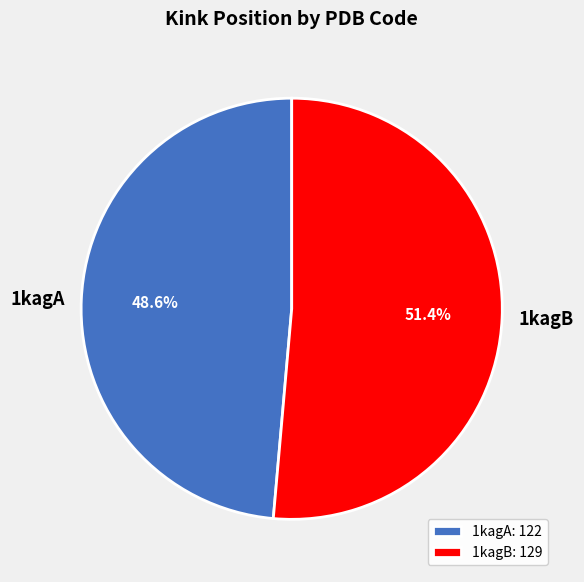

To the nearest percent, what is the average slice percentage?

50%